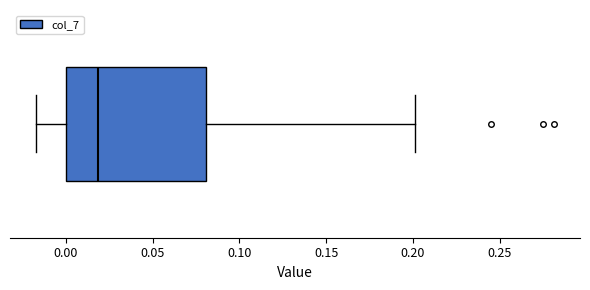

Where is the left edge of the box on the x-axis? The values are not printed on the chart, so give them approximately, as read against the axis.

0.000